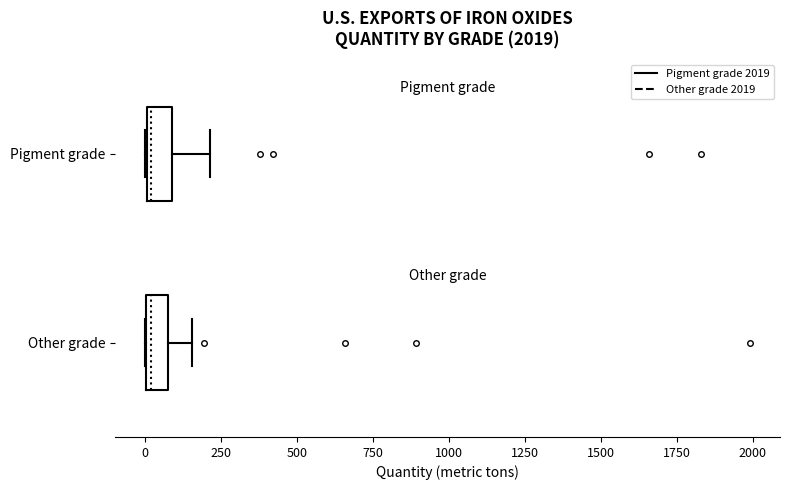

Where is the left edge of the box for Pigment grade on the x-axis? The values are not printed on the chart, so give them approximately, as read against the axis.

0